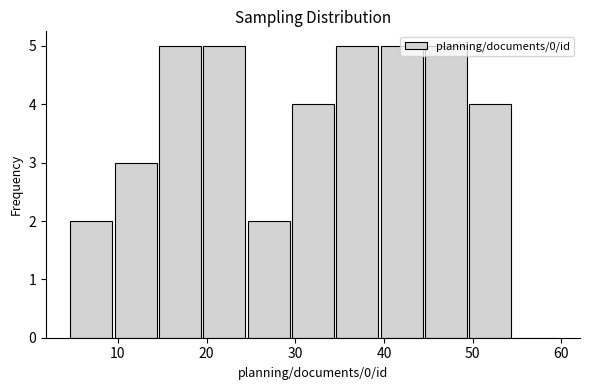

Reading left to right, transcribe this chart: for each bar, give the range it covers on the x-axis and its height. Neither the bar edges nor the heights are printed on the chart, so give them approximately, as read against the axes.

4.5 to 9.5: 2
9.5 to 14.5: 3
14.5 to 19.5: 5
19.5 to 24.5: 5
24.5 to 29.5: 2
29.5 to 34.5: 4
34.5 to 39.5: 5
39.5 to 44.5: 5
44.5 to 49.5: 5
49.5 to 54.5: 4
54.5 to 59.5: 0